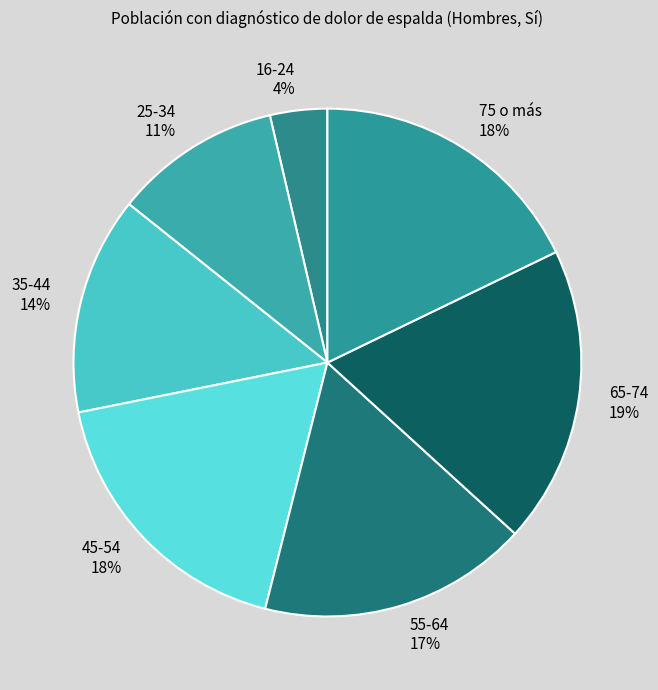

Between 45-54 and 55-64, which is larger?

45-54